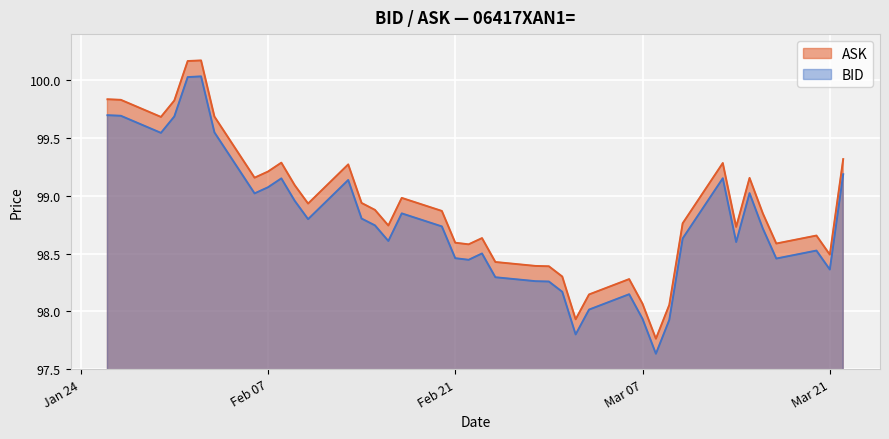

At 2023-01-26, list the series in order from smallest to largest.

BID, ASK